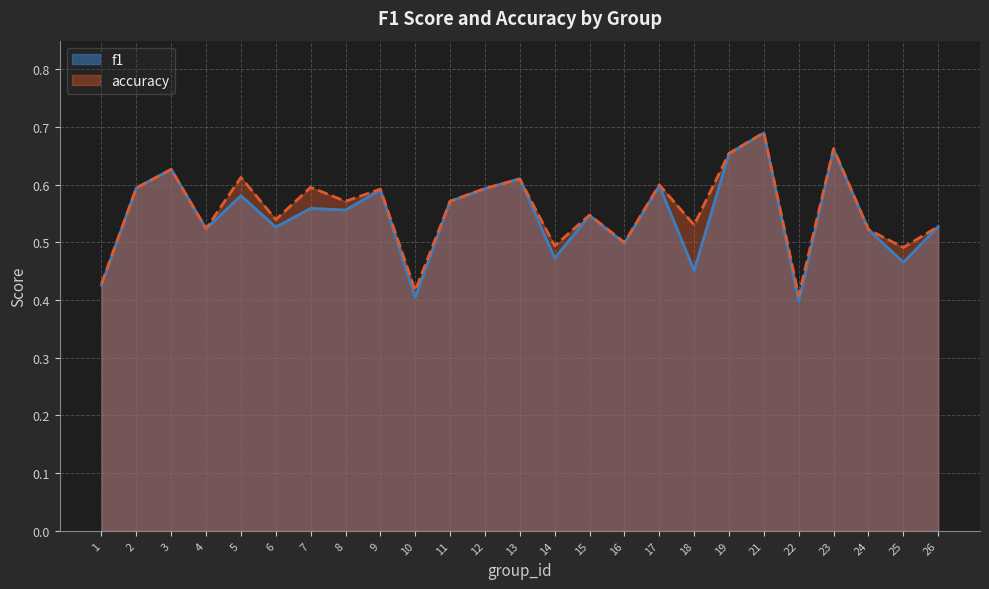

Reading right to left, what are all the values shown in this chart?

f1: 0.5	0.5	0.5	0.7	0.4	0.7	0.7	0.5	0.6	0.5	0.5	0.5	0.6	0.6	0.6	0.4	0.6	0.6	0.6	0.5	0.6	0.5	0.6	0.6	0.4
accuracy: 0.5	0.5	0.5	0.7	0.4	0.7	0.7	0.5	0.6	0.5	0.5	0.5	0.6	0.6	0.6	0.4	0.6	0.6	0.6	0.5	0.6	0.5	0.6	0.6	0.4